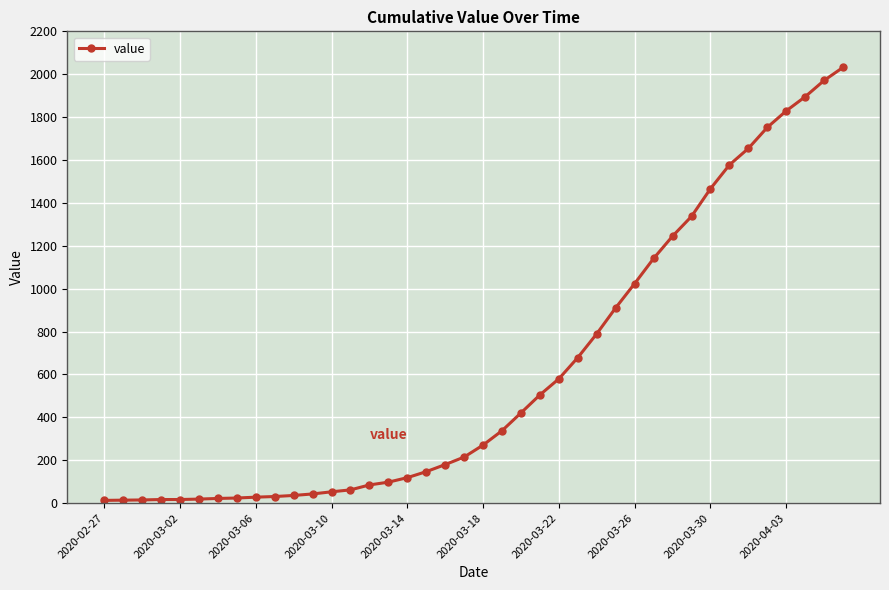

What is the maximum value shown in the chart?

2032